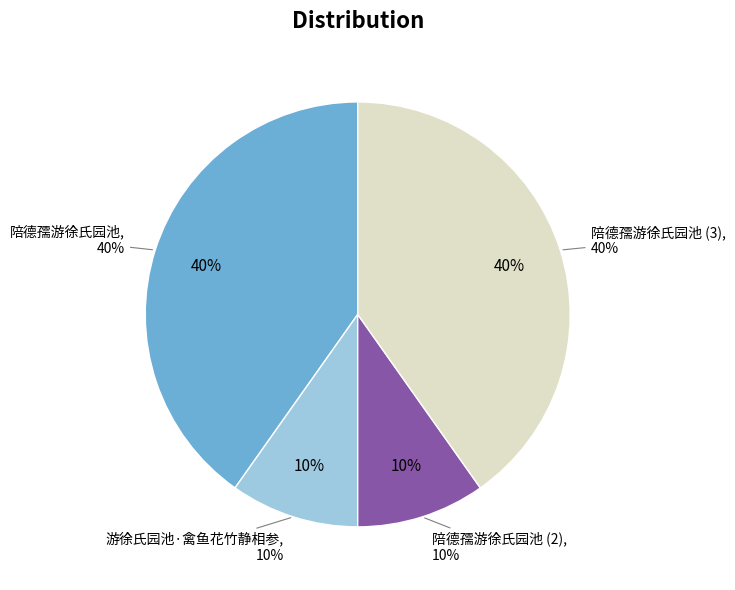

Is the sum of 陪德孺游徐氏园池 and 陪德孺游徐氏园池 greater than half?

Yes